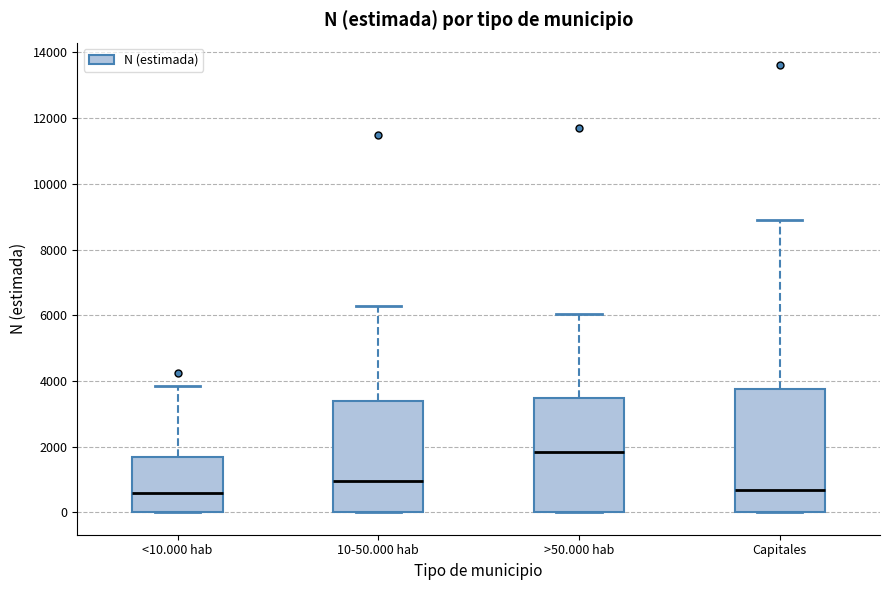

Reading left to right, read every box against the y-axis: the position of its median line, the range the box covers, and the ends of its whiskers. The values are not printed on the chart, so give them approximately, as read against the axis.

<10.000 hab: median 600, box 0 to 1600, whiskers 0 to 3800
10-50.000 hab: median 1000, box 0 to 3400, whiskers 0 to 6200
>50.000 hab: median 1800, box 0 to 3400, whiskers 0 to 6000
Capitales: median 600, box 0 to 3800, whiskers 0 to 9000